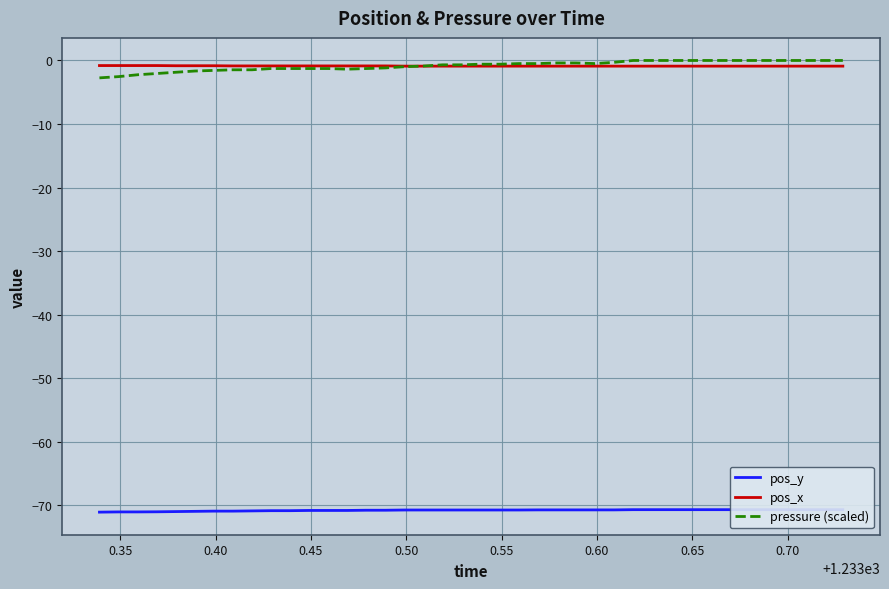

What is the lowest value of the pressure (scaled) series?

-2.7